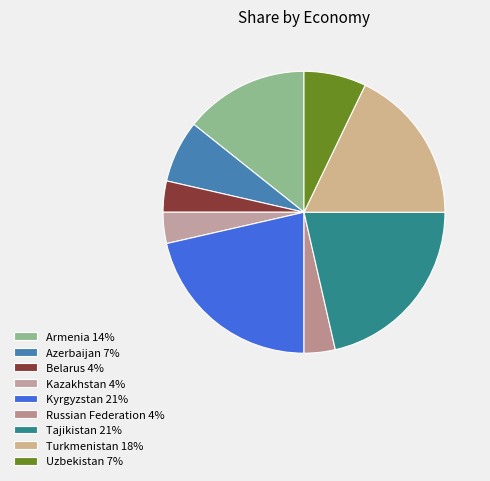

How many segments does this pie chart have?

9